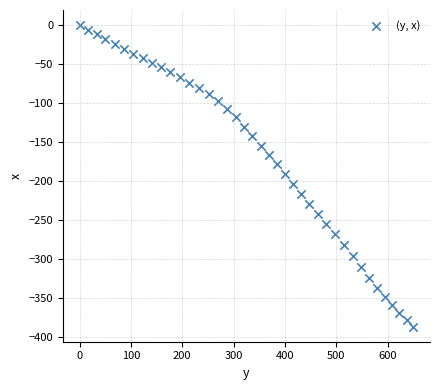

What is the range of X values (max minus min)?

650.0